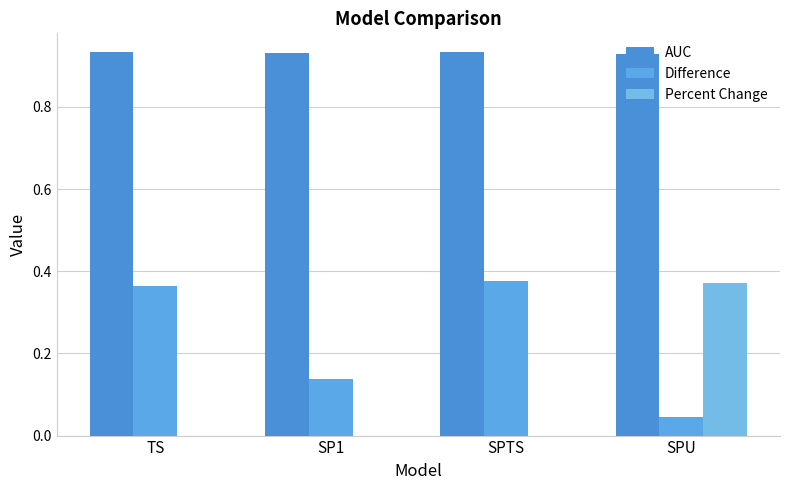

How many groups of bars are there?

4